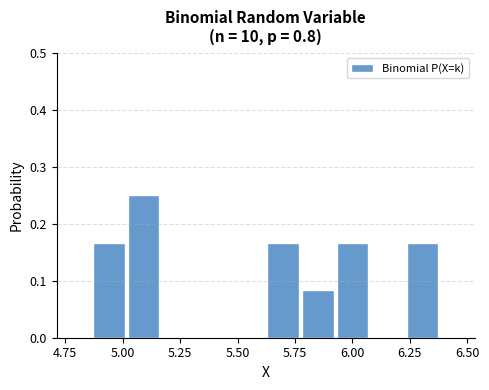

Around what value on the x-axis is the tallest bar? Give the approximate position of its centre, as read against the axis.

5.10